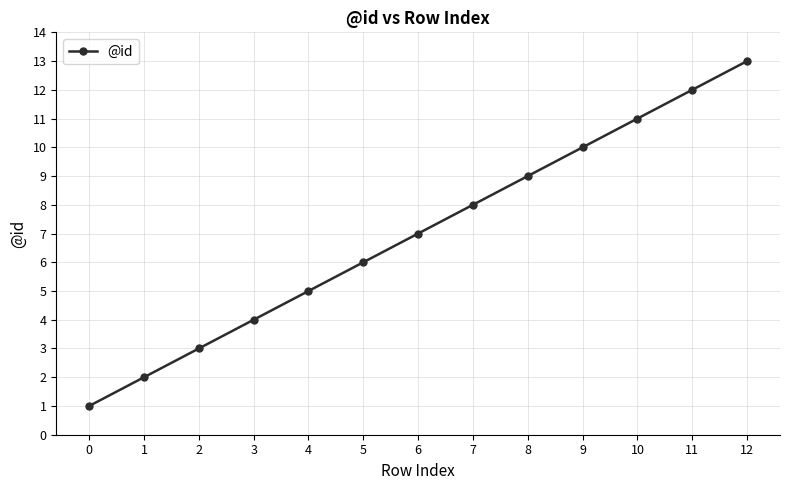

The chart shows a value of 2 at 5. True or false?

False